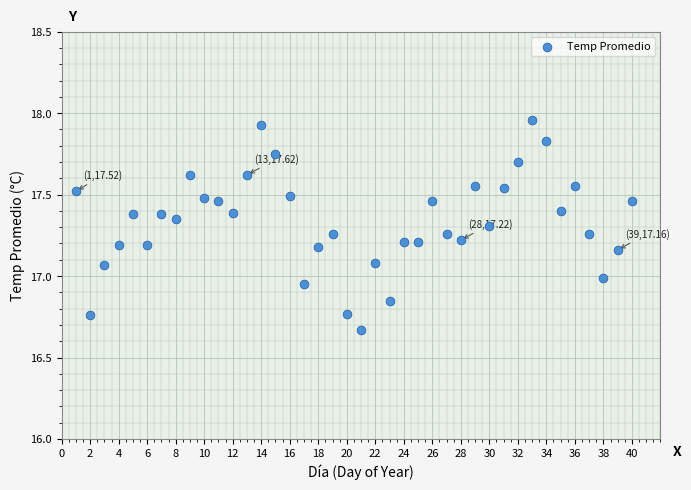

What is the range of Y values (max minus min)?

1.3